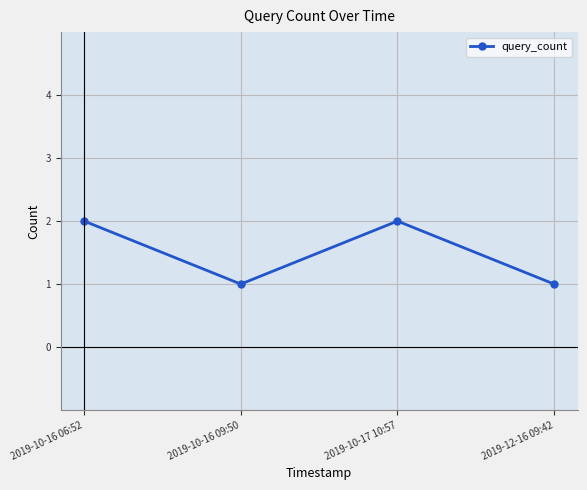

Which has a higher value, 2019-12-16 09:42 or 2019-10-17 10:57?

2019-10-17 10:57